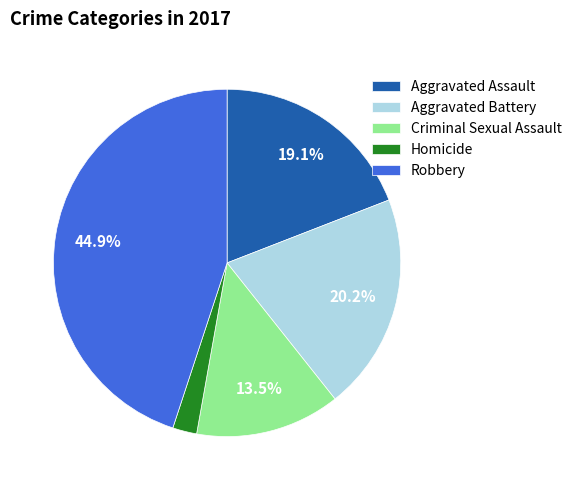

What is the largest slice in the pie chart?

Robbery